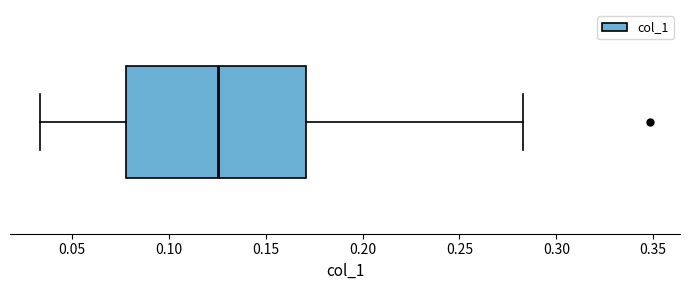

Read this box plot against the x-axis: the position of the median line, the range covered by the box, and the ends of both whiskers. The values are not printed on the chart, so give them approximately, as read against the axis.

median 0.125, box 0.080 to 0.170, whiskers 0.035 to 0.285